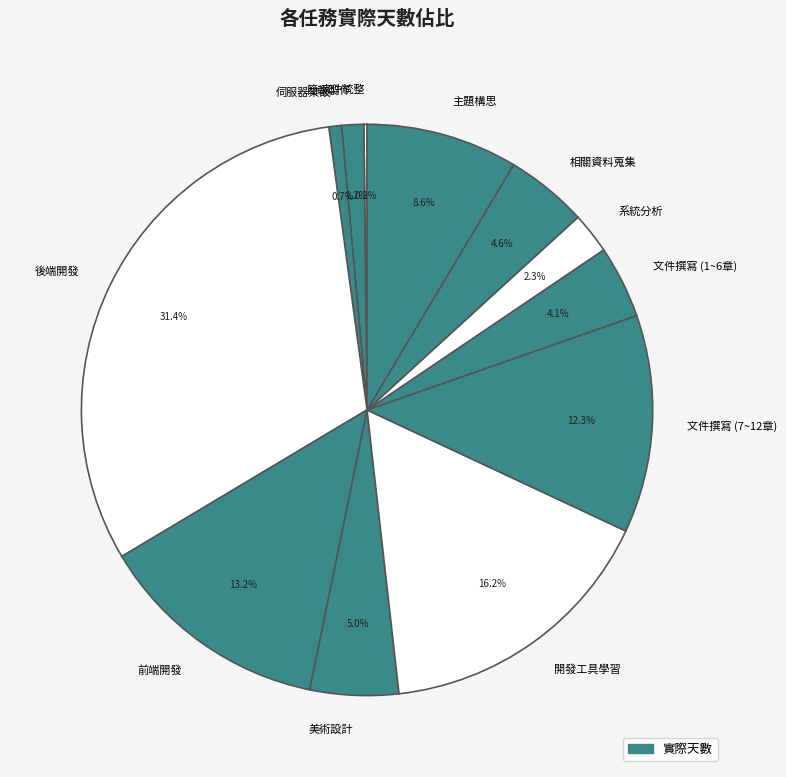

To the nearest percent, what percentage of the pie is 美術設計?

5%